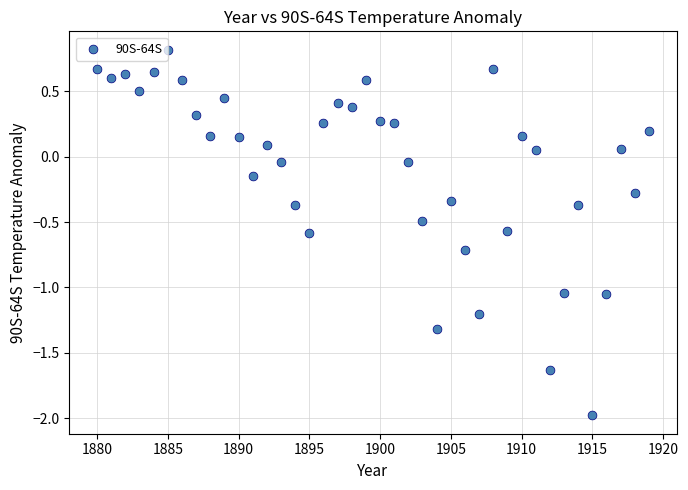

What is the range of X values (max minus min)?

39.0